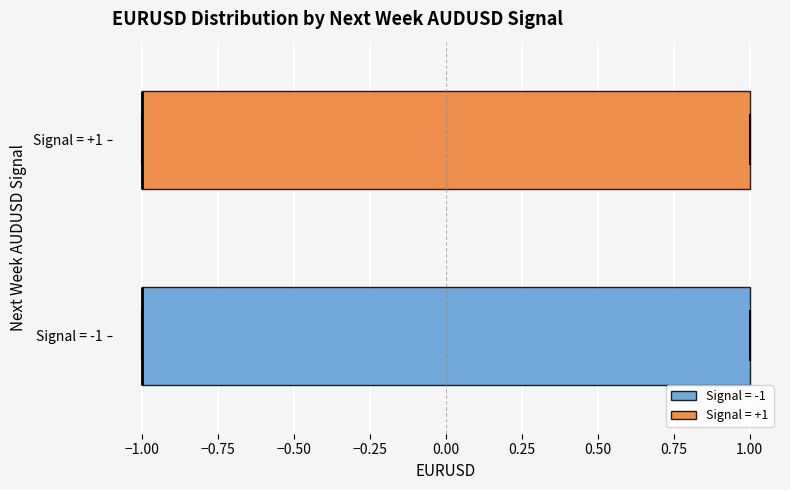

Reading bottom to top, read every box against the x-axis: the position of its median line, the range the box covers, and the ends of its whiskers. The values are not printed on the chart, so give them approximately, as read against the axis.

Signal = -1: median -1 (drawn on the box's left edge), box -1 to 1, whiskers -1 to 1
Signal = +1: median -1 (drawn on the box's left edge), box -1 to 1, whiskers -1 to 1